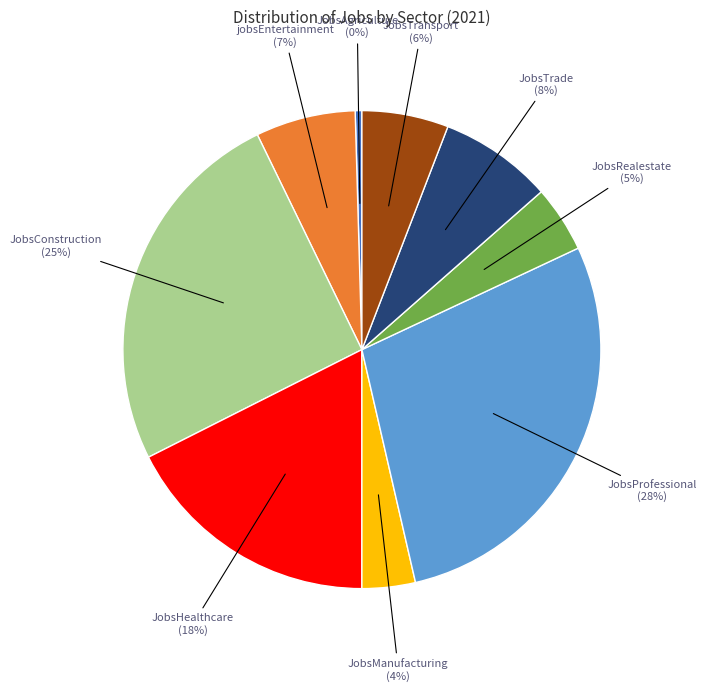

What percentage is the JobsTransport slice, to the nearest percent?

6%